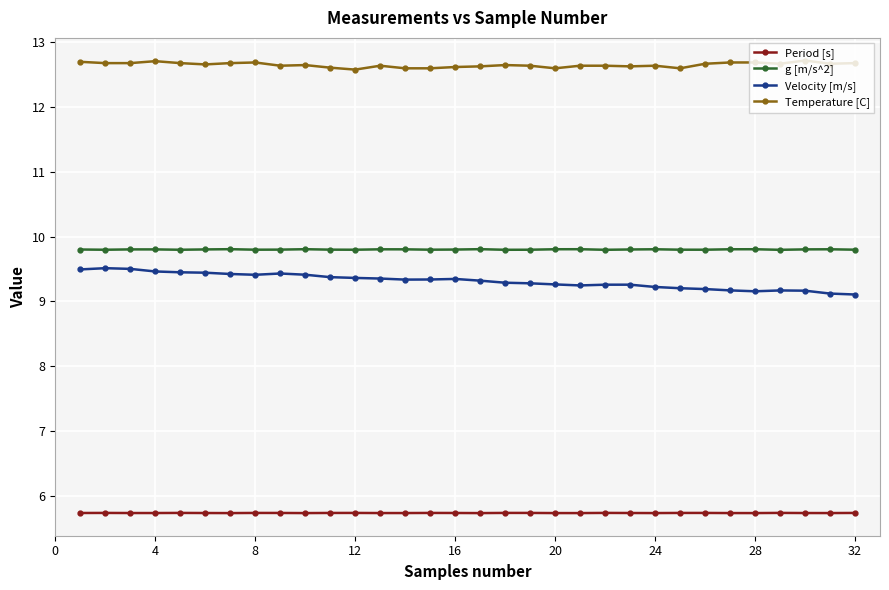

What is the value of the Velocity [m/s] point at the 28th from the left?

9.2